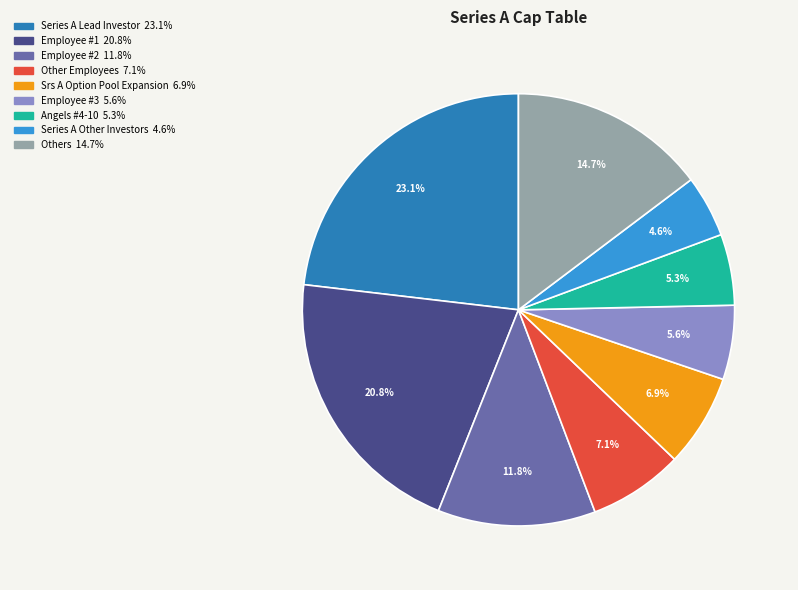

Is there any slice that represents more than half of the pie?

No